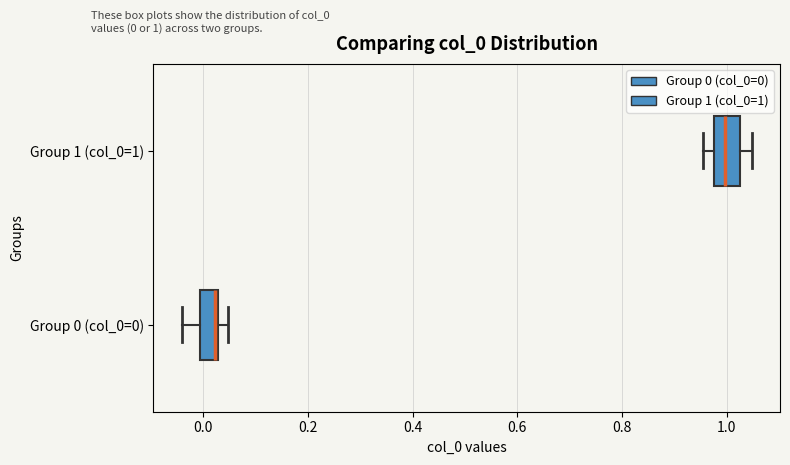

Reading bottom to top, read every box against the x-axis: the position of its median line, the range the box covers, and the ends of its whiskers. The values are not printed on the chart, so give them approximately, as read against the axis.

Group 0 (col_0=0): median 0.02, box 0.00 to 0.02, whiskers -0.04 to 0.04
Group 1 (col_0=1): median 1.00, box 0.98 to 1.02, whiskers 0.96 to 1.04